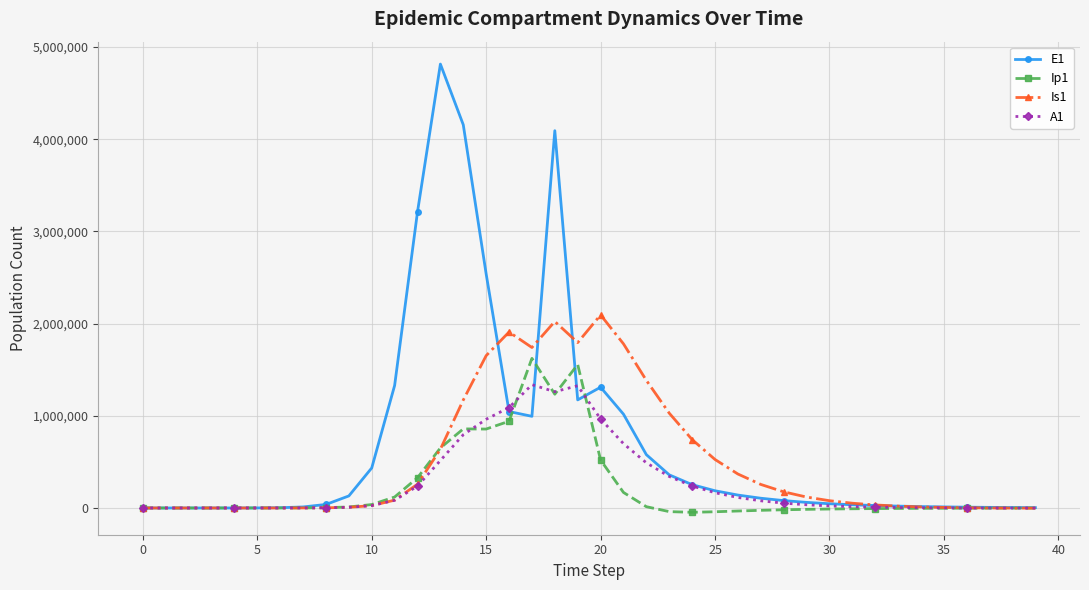

How many data points in Ip1 are above 6?

20